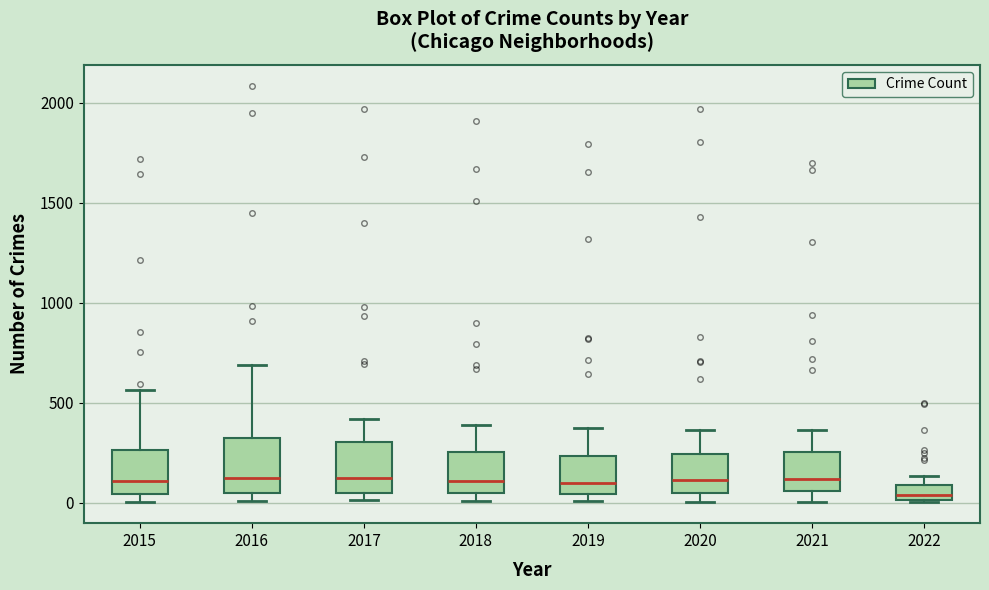

Which box has the lowest median line?

2022